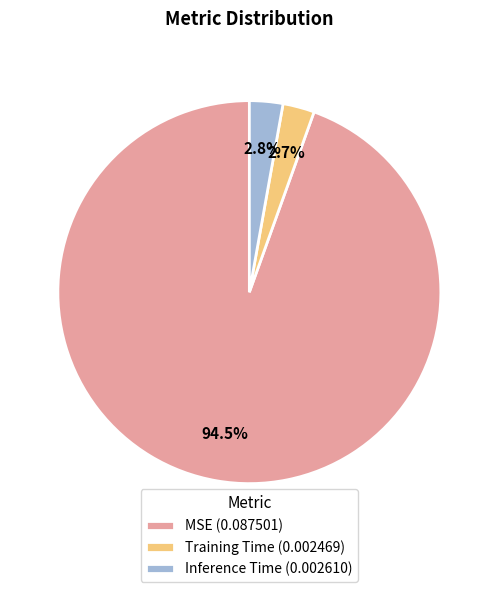

What percentage do MSE and Inference Time together represent?

97.3%